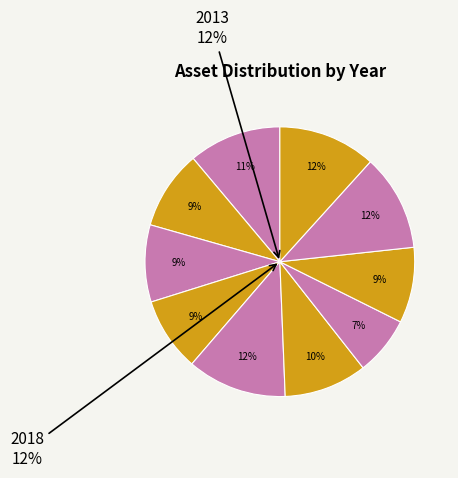

Does any single category account for the majority?

No